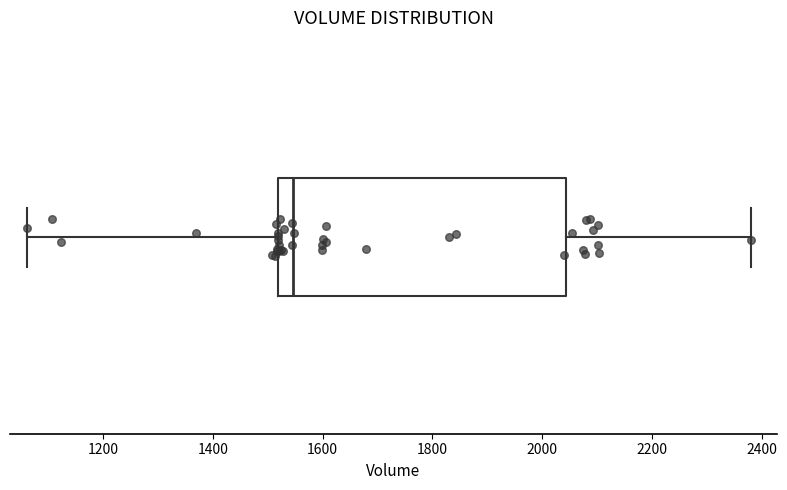

Read this box plot against the x-axis: the position of the median line, the range covered by the box, and the ends of both whiskers. The values are not printed on the chart, so give them approximately, as read against the axis.

median 1540, box 1520 to 2040, whiskers 1060 to 2380